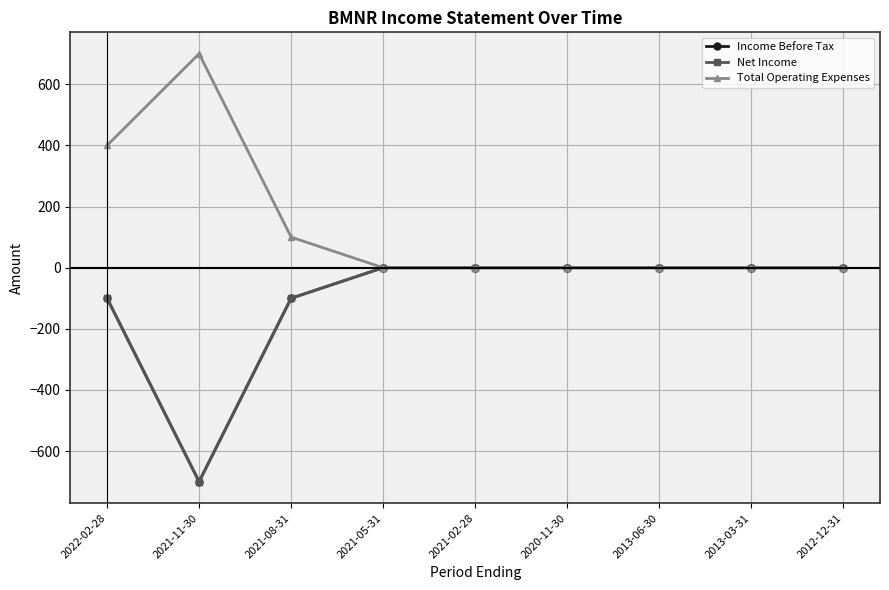

Which series has the widest spread of values?

Income Before Tax